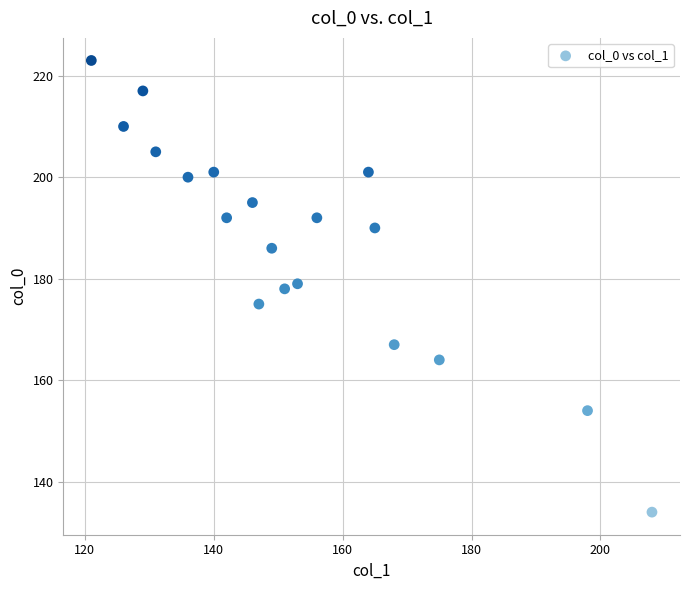

What is the range of X values (max minus min)?

87